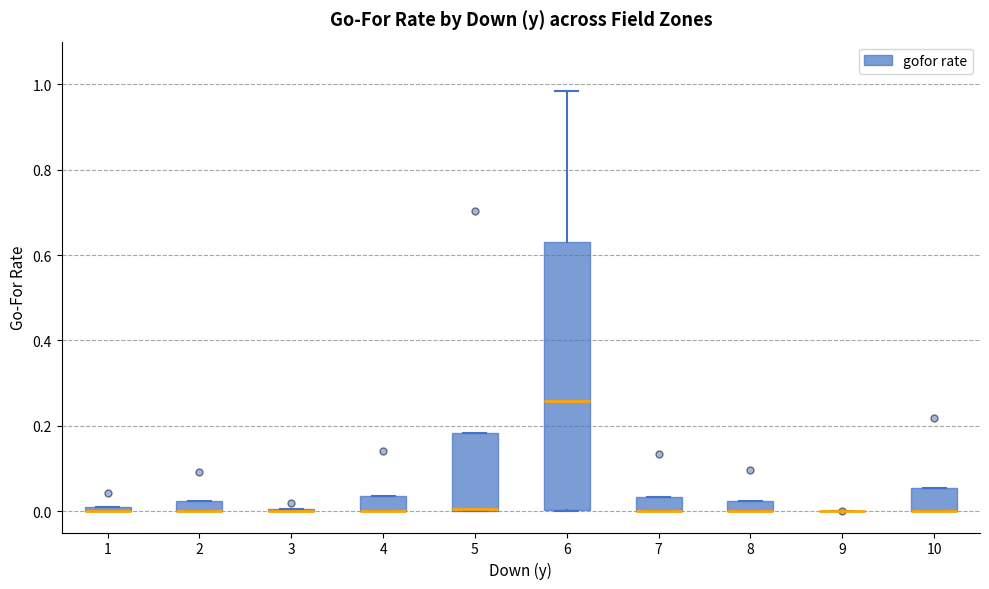

Comparing the boxes themselves (not the whiskers), which one is the tallest?

6